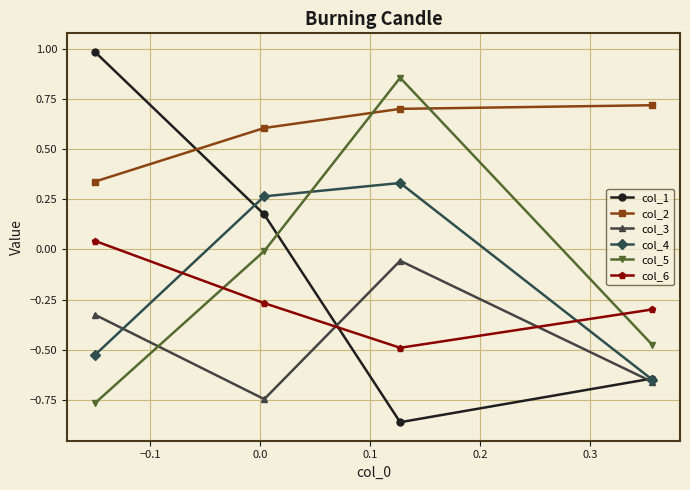

What is the maximum value shown in the chart?

1.0